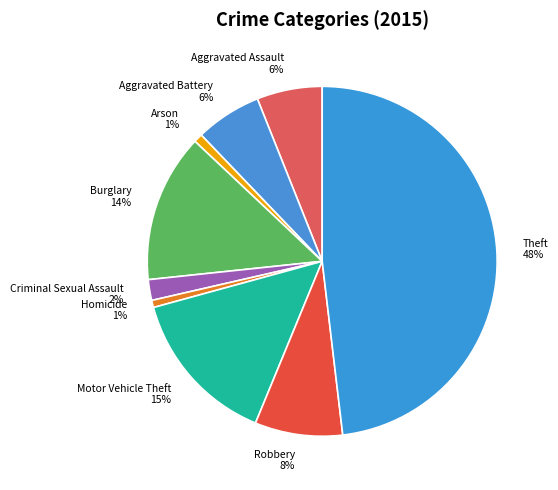

Is it true that Arson is 7% of the pie?

False